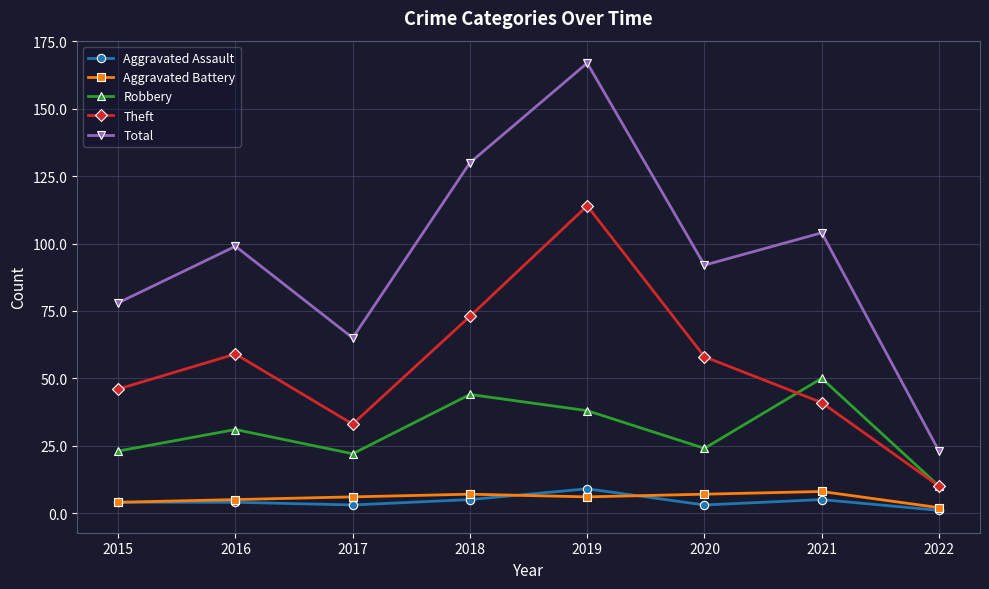

True or false: Total has more than 2 points higher than both neighbors.

True